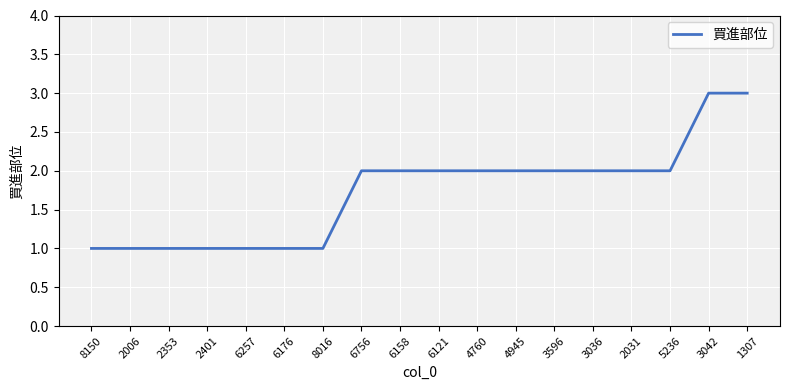

Between 3596 and 6257, which is larger?

3596